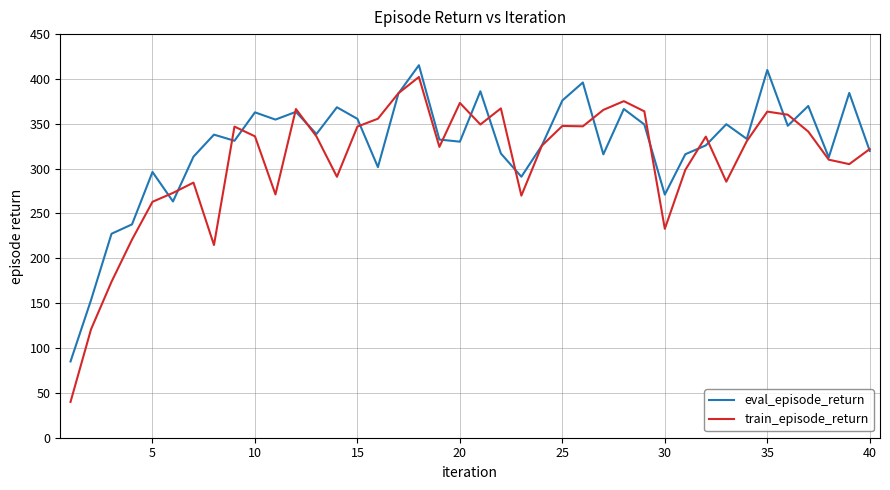

What is the sum of all eval_episode_return values?

13016.4